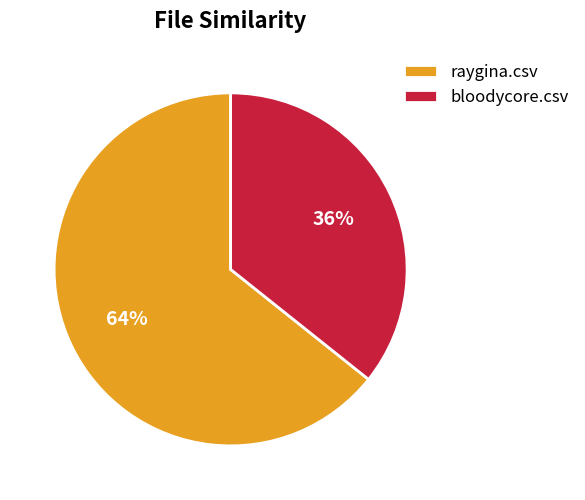

Which category has the biggest portion of the pie?

raygina.csv